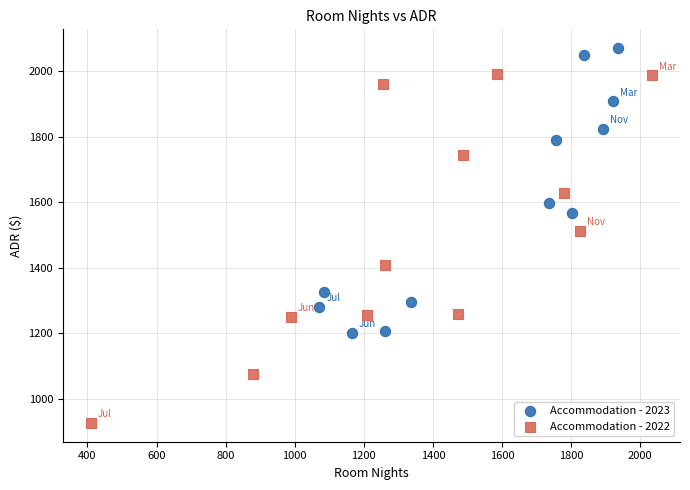

Which series contains the lowest Y value?

Accommodation - 2022